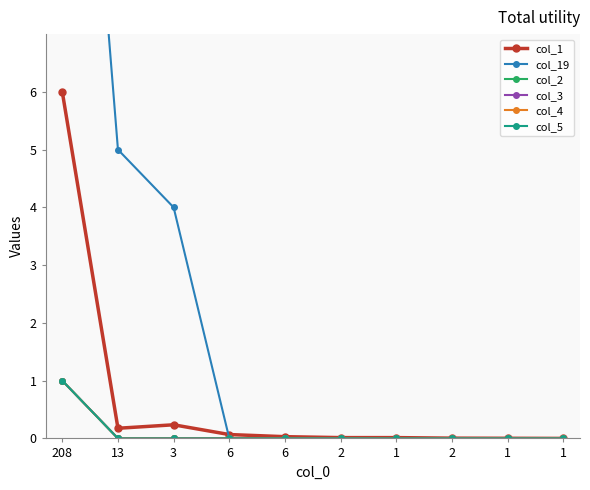

How many lines are shown in the chart?

6